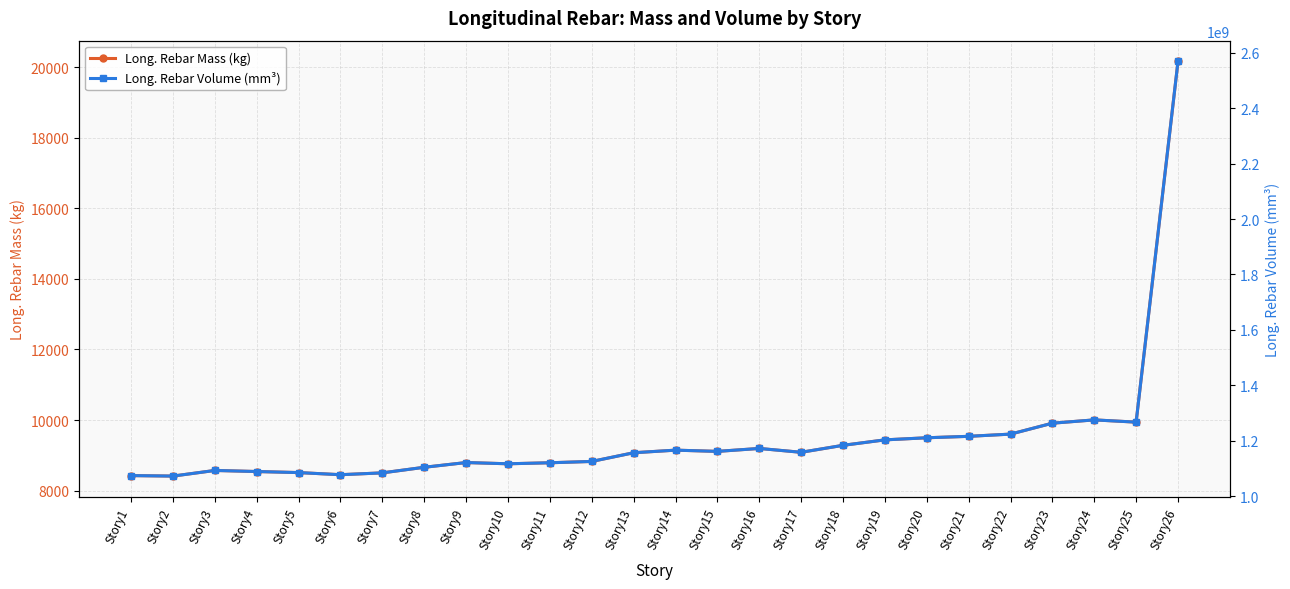

True or false: Long. Rebar Volume (mm³) and Long. Rebar Mass (kg) intersect in this chart.

False